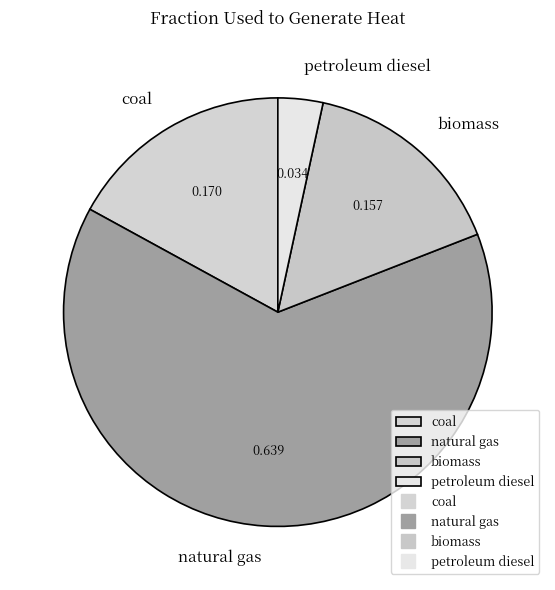

True or false: natural gas accounts for 64% of the total.

True